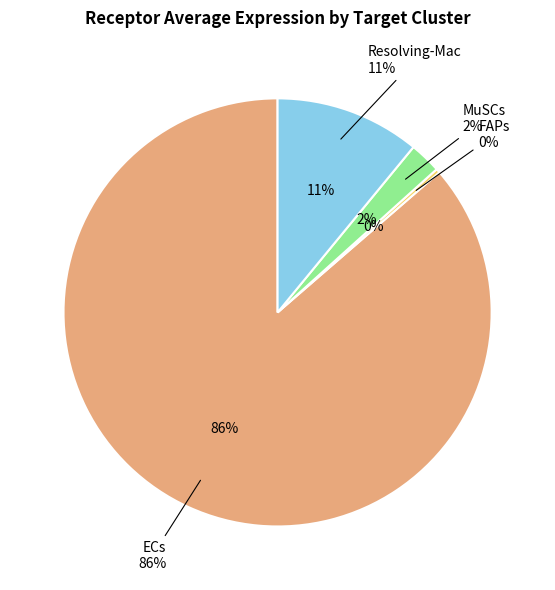

Is there any slice that represents more than half of the pie?

Yes